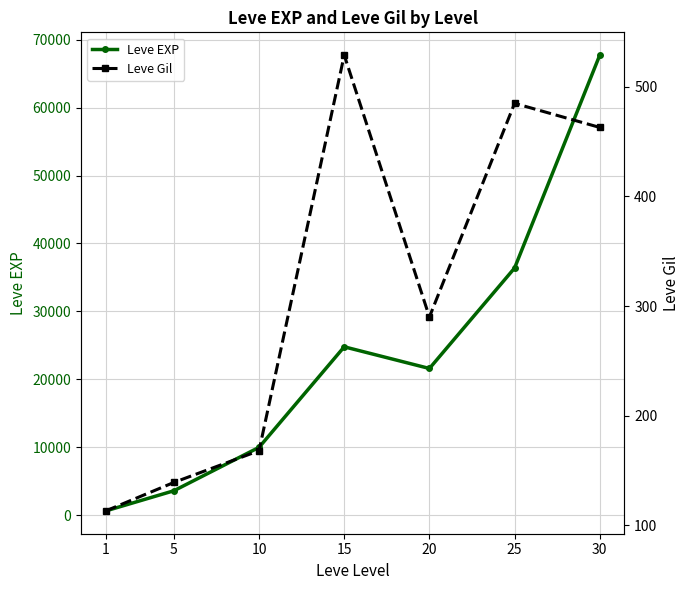

Where is the first local minimum for Leve EXP?

20